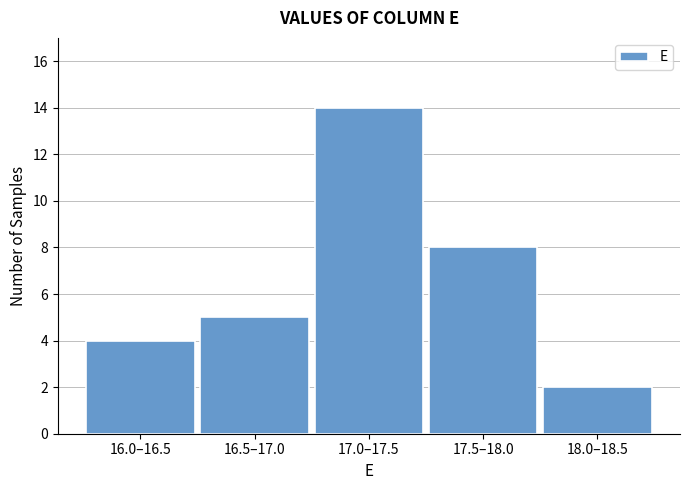

Reading left to right, what are all the values shown in this chart?

4	5	14	8	2